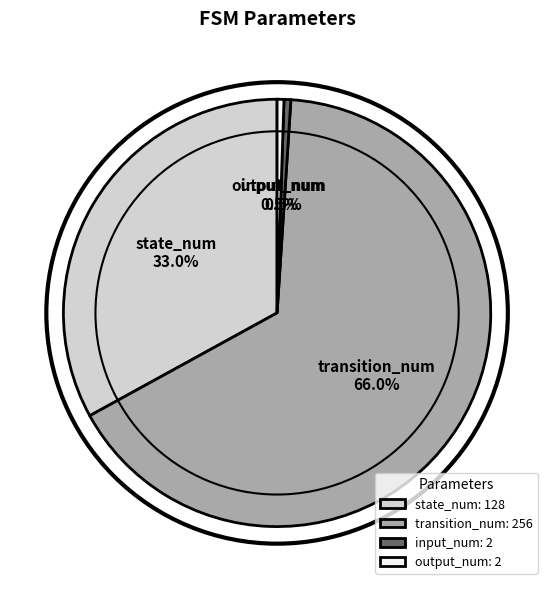

Which has a higher value, transition_num 66.0% or state_num 33.0%?

transition_num 66.0%